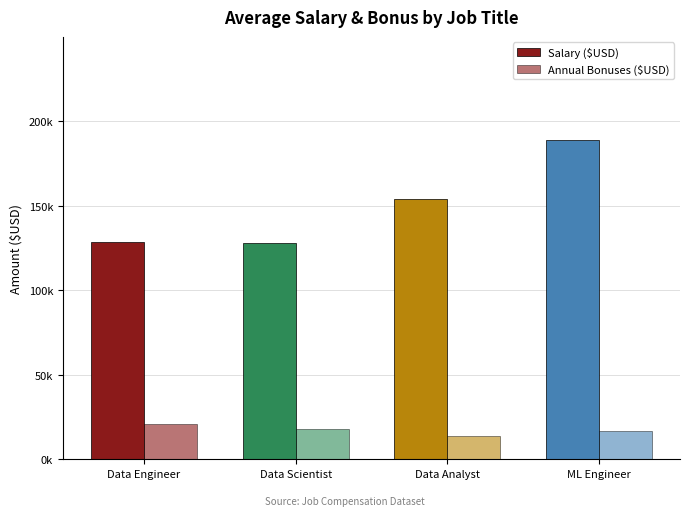

What is the lowest value of the Salary ($USD) series?

127770